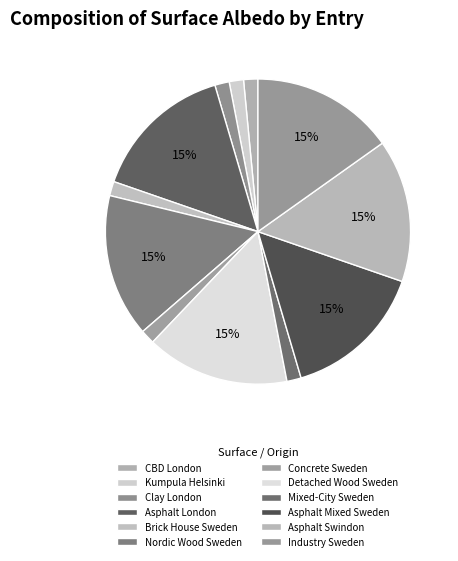

What is the ratio of the value at Nordic Wood Sweden to the value at Detached Wood Sweden?

1.0